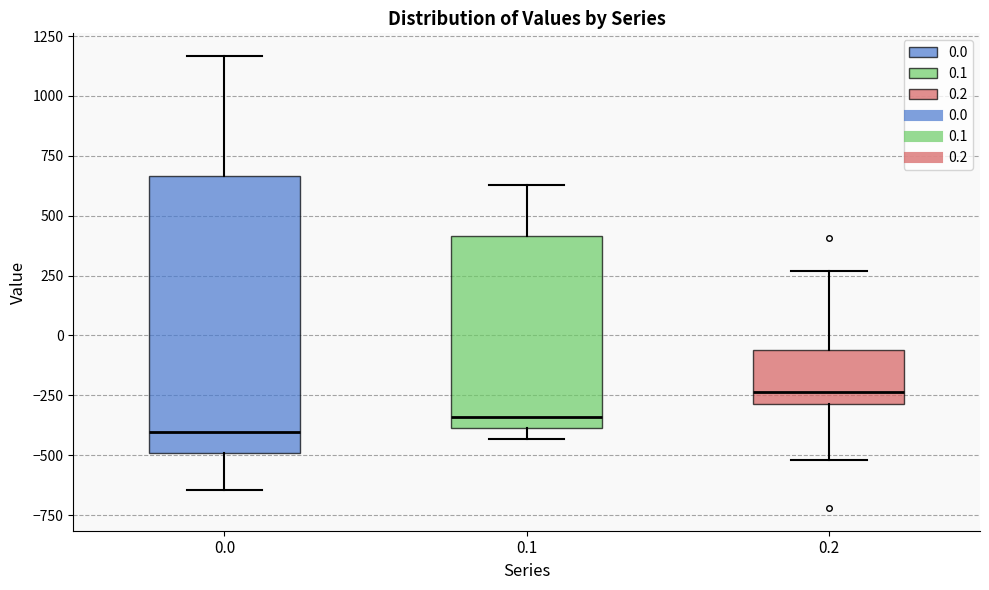

Where does the median line of the box at x = 0.1 sit on the y-axis? The values are not printed on the chart, so give them approximately, as read against the axis.

-350